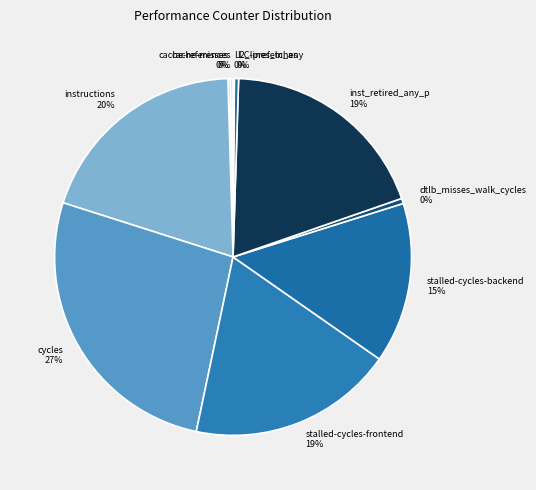

The dtlb_misses_walk_cycles slice represents 0% of the pie. True or false?

True